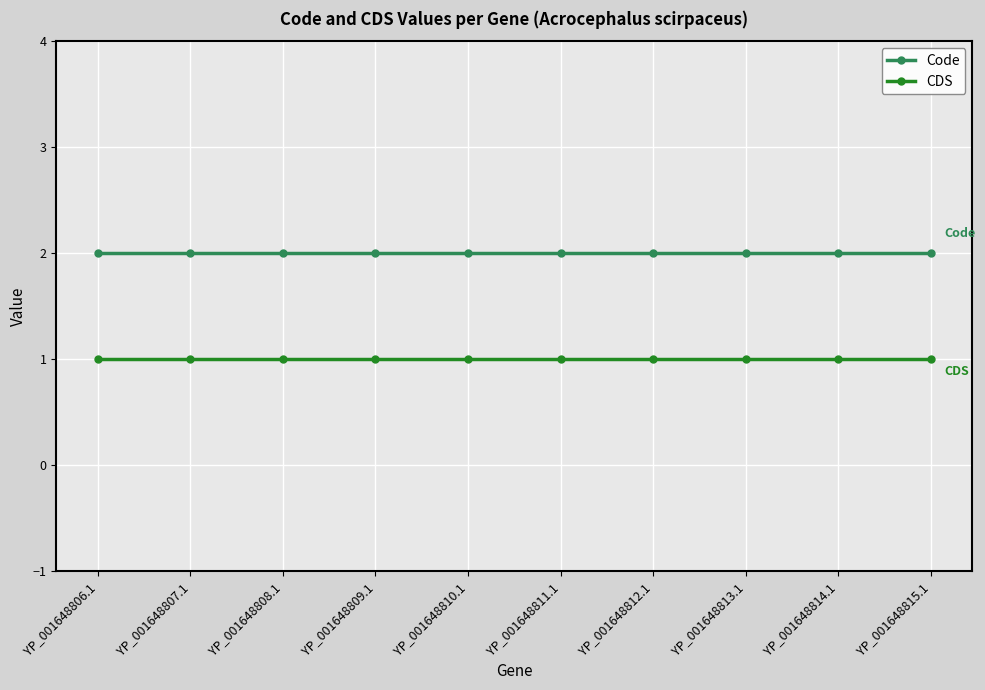

True or false: CDS and Code cross at least once.

False